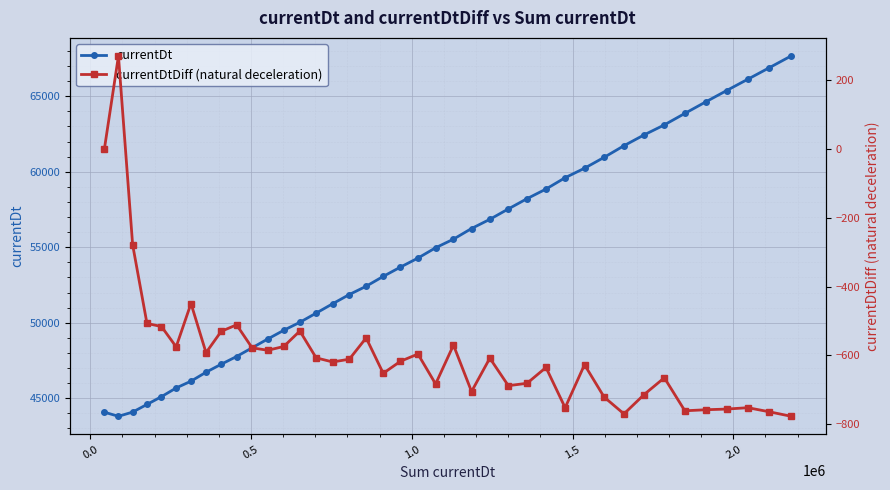

True or false: currentDtDiff (natural deceleration) and currentDt cross at least once.

False